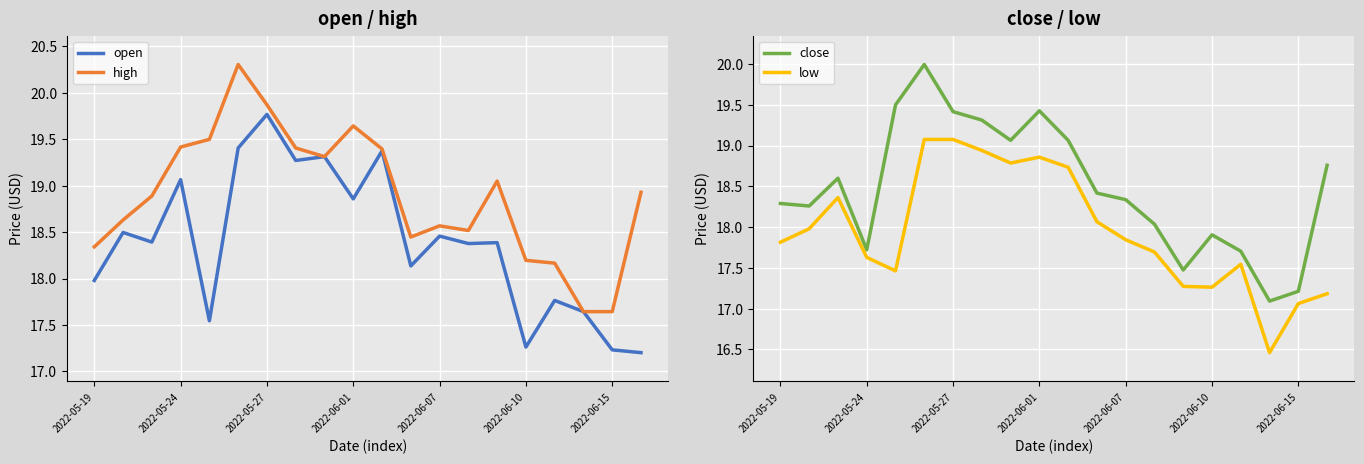

What is the highest value of the high series?

20.3